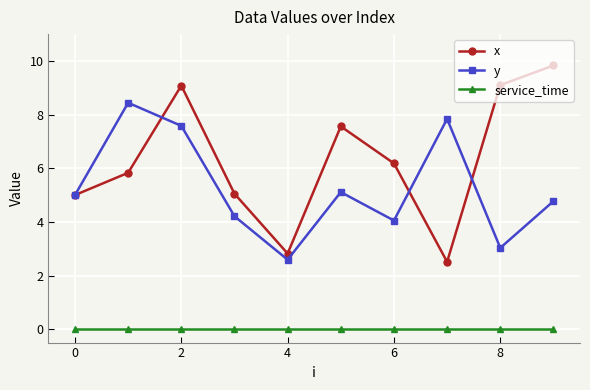

Does the chart have visible grid lines?

Yes